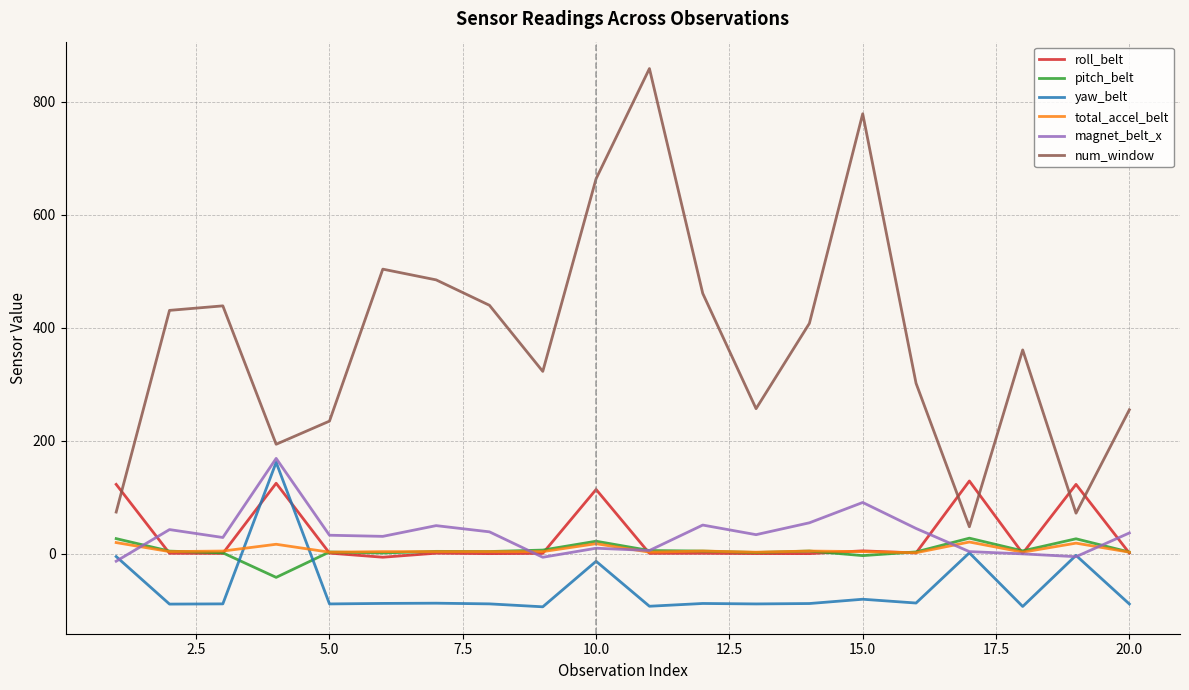

Which series has the largest total across all categories?

num_window